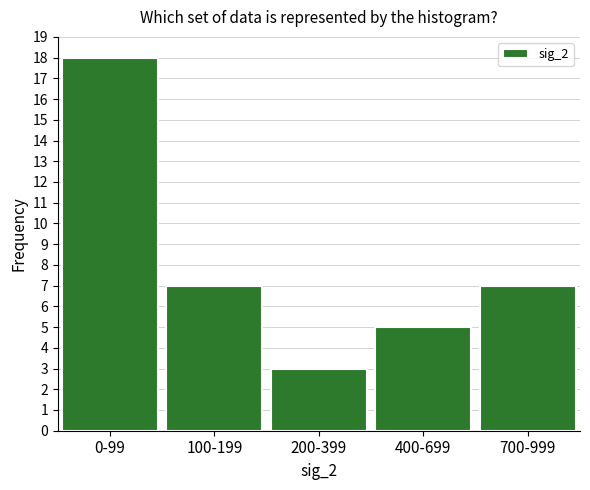

Reading right to left, list all the values displayed in this chart.

7	5	3	7	18